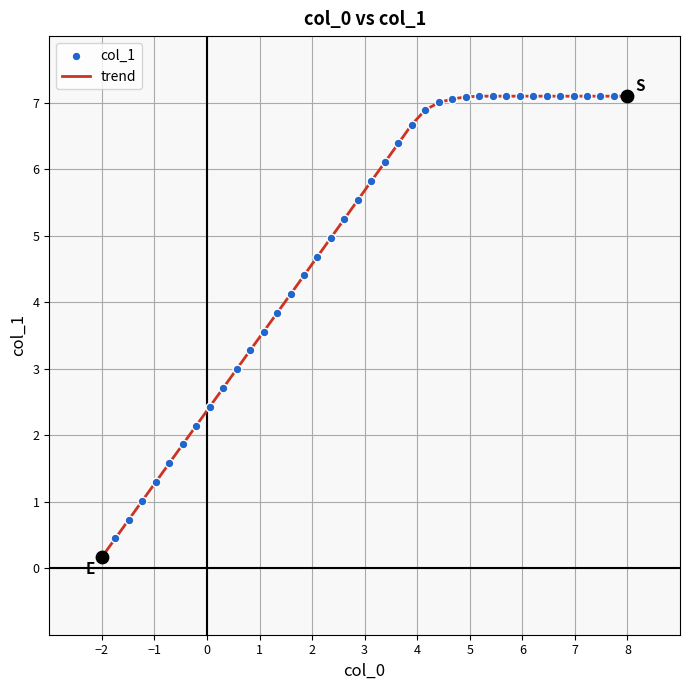

What is the difference between the maximum and minimum values?

6.9